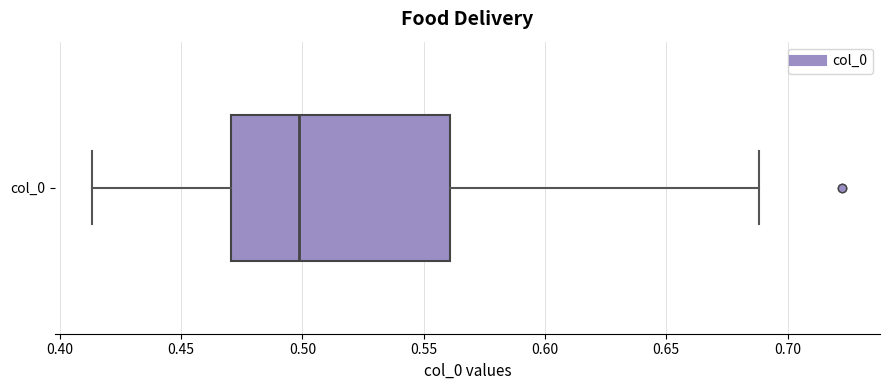

Transcribe this box plot: give where the median line is, the range the box spans, and where the two whiskers end, as read against the x-axis. The values are not printed on the chart, so give them approximately, as read against the axis.

median 0.500, box 0.470 to 0.560, whiskers 0.415 to 0.690